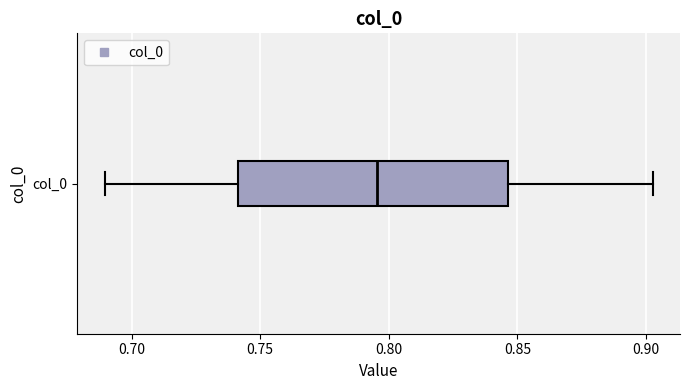

Transcribe this box plot: give where the median line is, the range the box spans, and where the two whiskers end, as read against the x-axis. The values are not printed on the chart, so give them approximately, as read against the axis.

median 0.795, box 0.740 to 0.845, whiskers 0.690 to 0.905